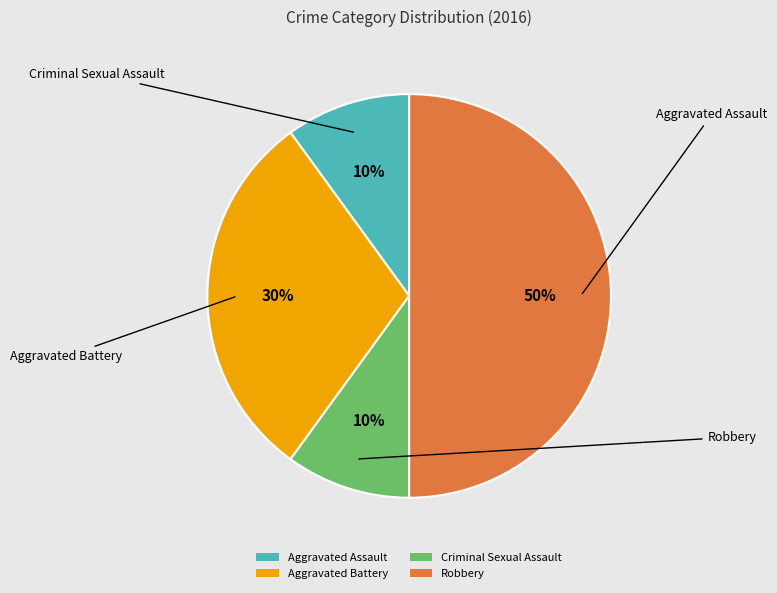

Is the sum of Aggravated Assault and Aggravated Battery greater than half?

No